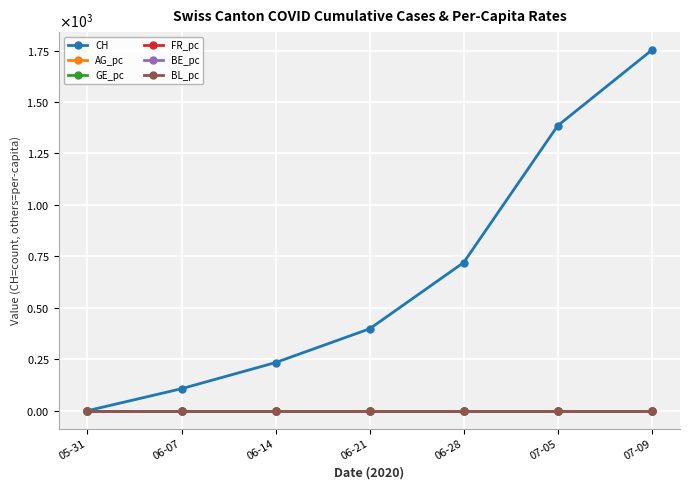

Which series has the largest range (max minus min)?

CH